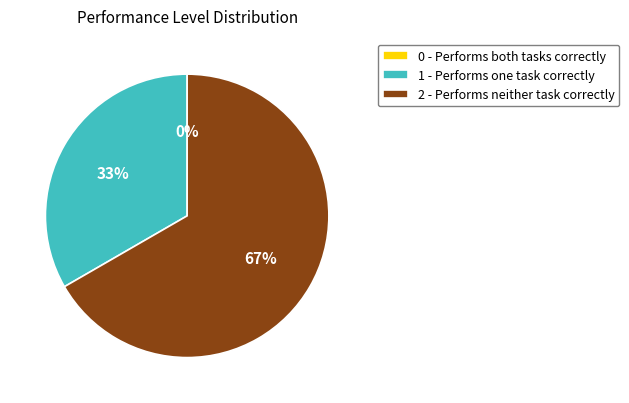

Is there any slice that represents more than half of the pie?

Yes